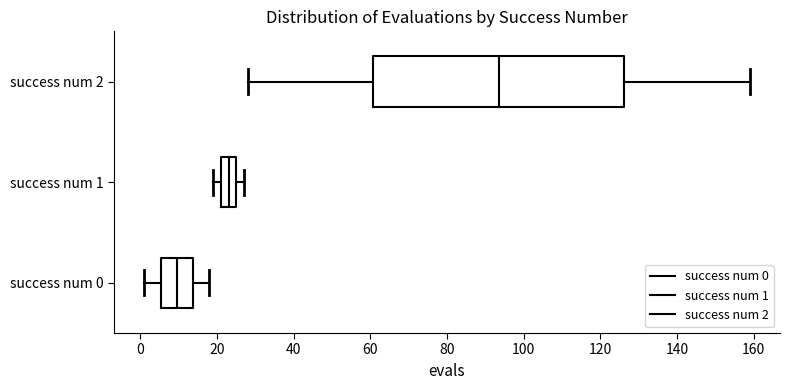

Reading bottom to top, transcribe this box plot: for each box, give where its median line is, the range the box spans, and where its two whiskers end, as read against the x-axis. The values are not printed on the chart, so give them approximately, as read against the axis.

success num 0: median 10, box 6 to 14, whiskers 2 to 18
success num 1: median 24, box 22 to 26, whiskers 20 to 28
success num 2: median 94, box 60 to 126, whiskers 28 to 160